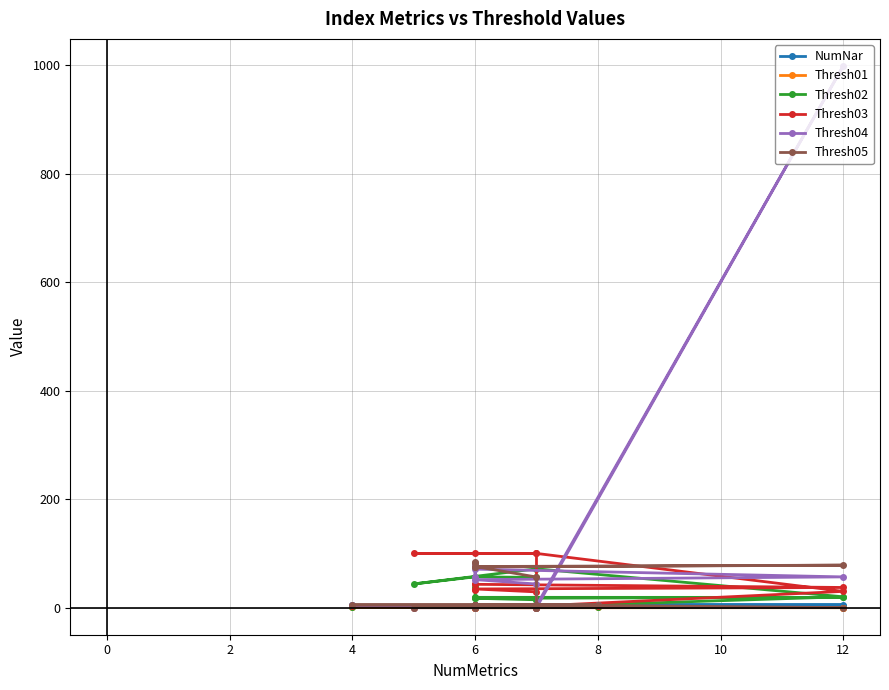

The Thresh05 series shows 5.0 at 6. True or false?

True